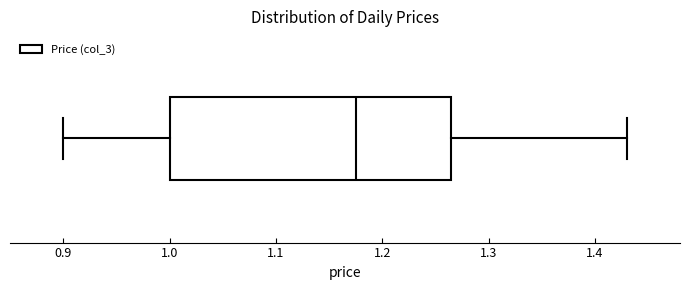

Where is the left edge of the box on the x-axis? The values are not printed on the chart, so give them approximately, as read against the axis.

1.00